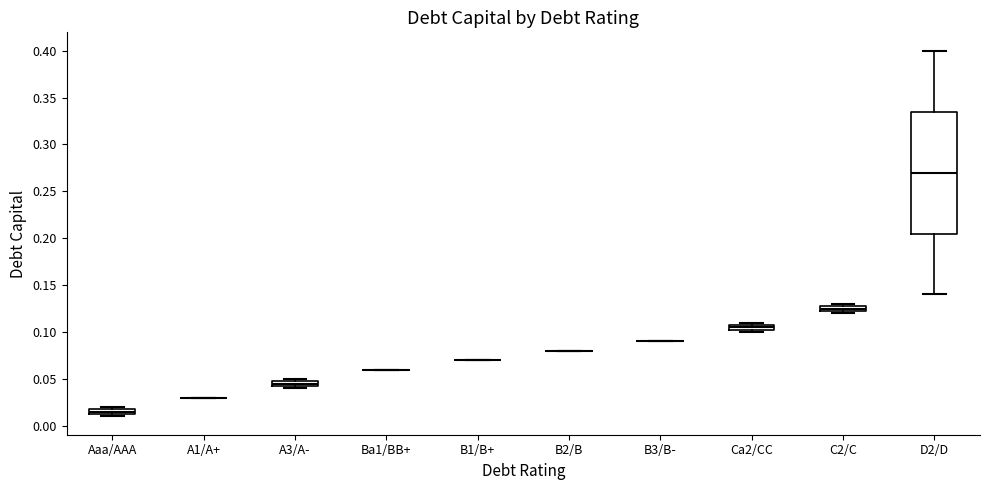

Which box is the tallest, from its lower edge to its upper edge?

D2/D